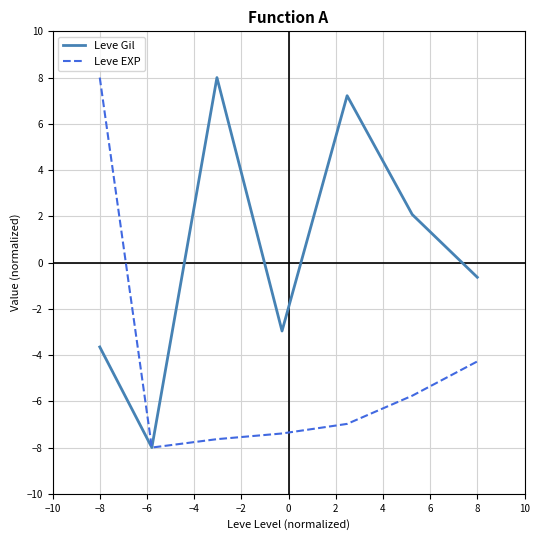

What is the sum of all Leve EXP values?

-32.0